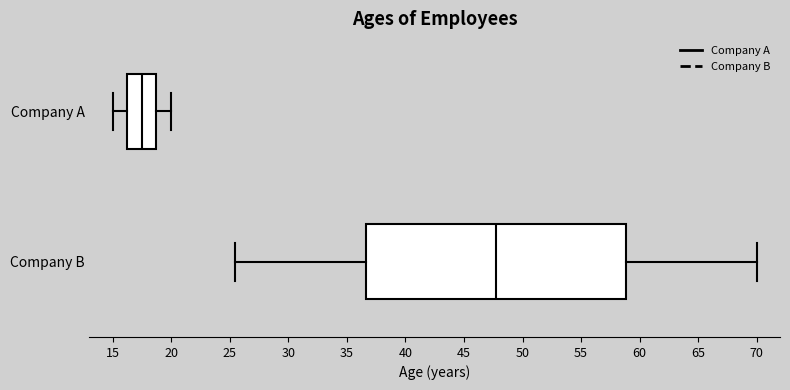

Which box has the furthest to the right median line?

Company B